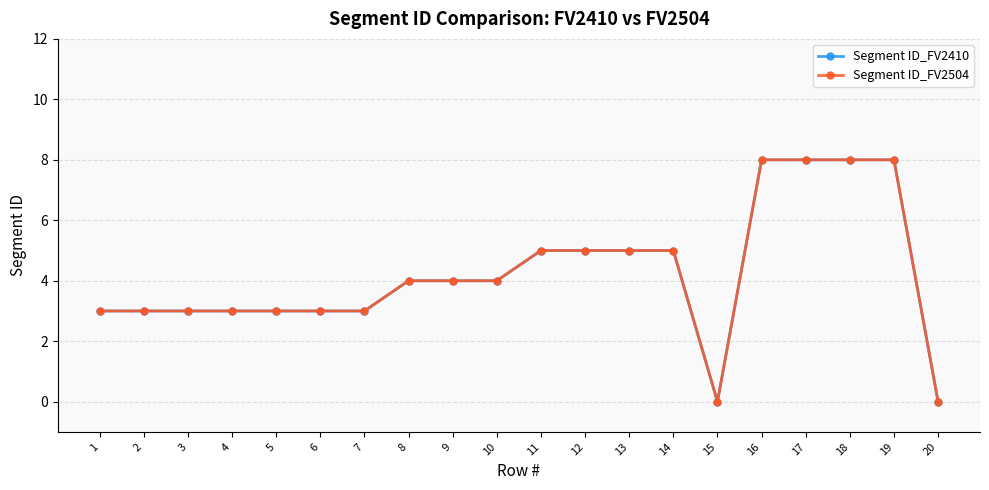

Does the chart have visible grid lines?

Yes